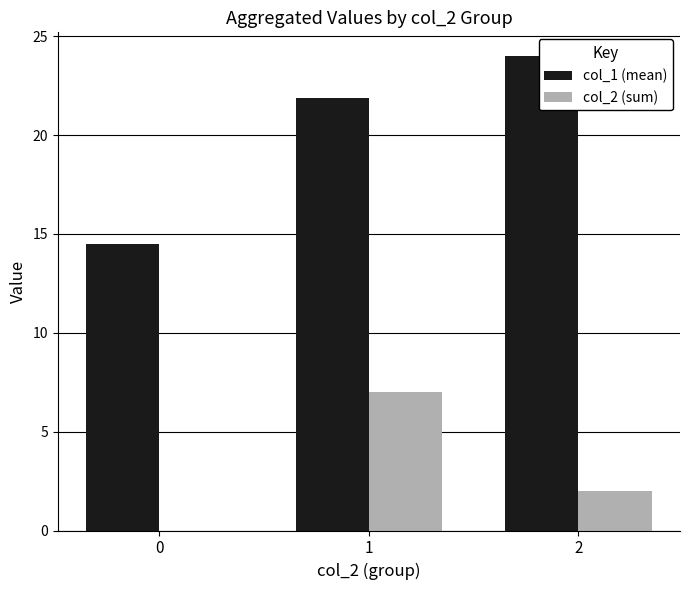

What is the average value of the col_1 (mean) series?

20.1